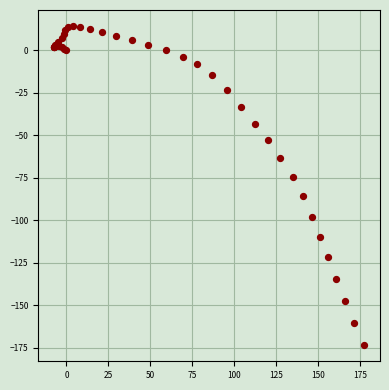

What Y value in the scatter plot is closest to -79?

-74.6